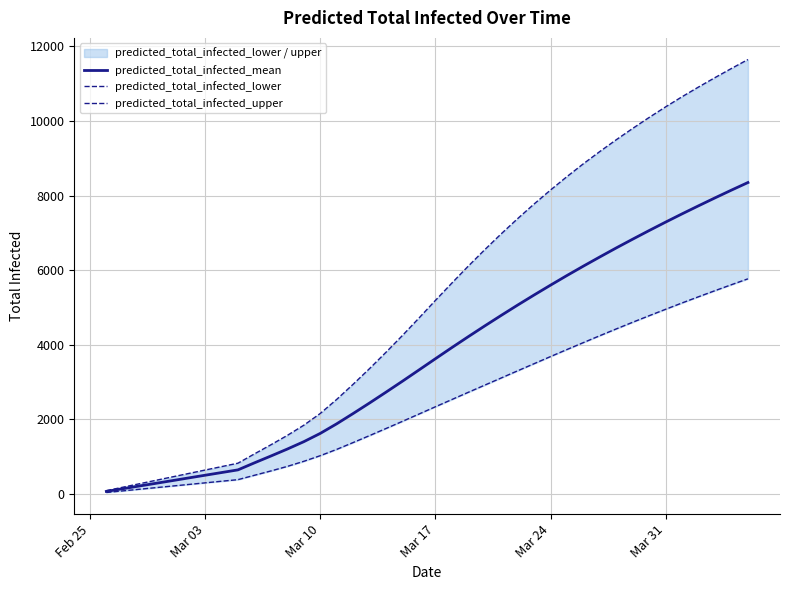

True or false: predicted_total_infected_upper and predicted_total_infected_lower cross at least once.

False